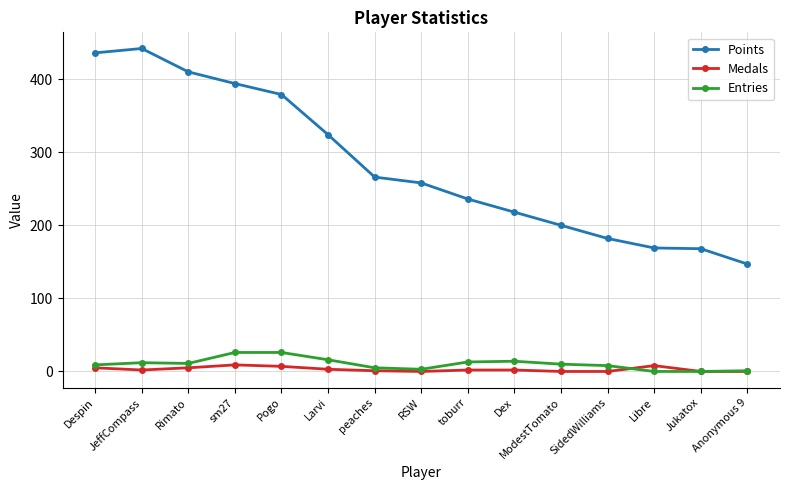

What is the label of the 3rd point from the left?

Rimato